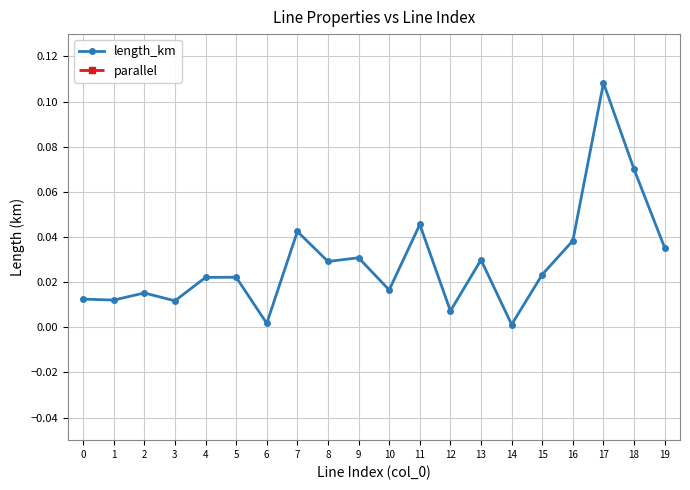

Is it true that length_km equals 0.0 at 12?

True